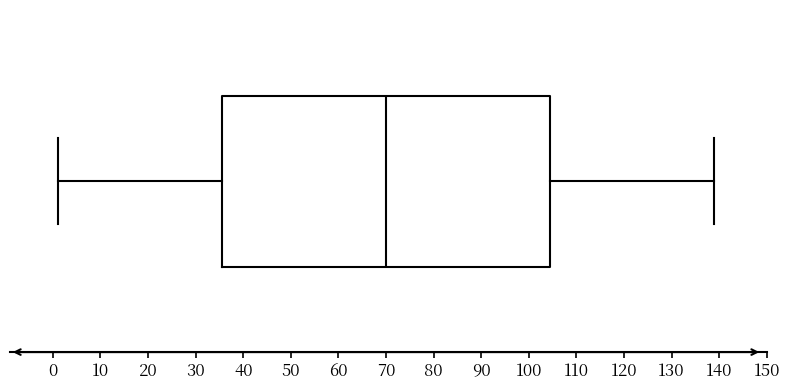

Read this box plot against the x-axis: the position of the median line, the range covered by the box, and the ends of both whiskers. The values are not printed on the chart, so give them approximately, as read against the axis.

median 70, box 36 to 105, whiskers 1 to 139